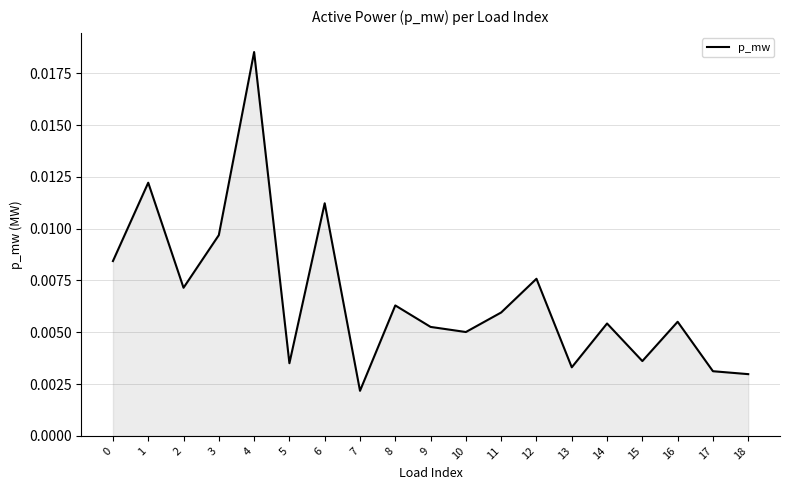

At which label is the value closest to 0?

7